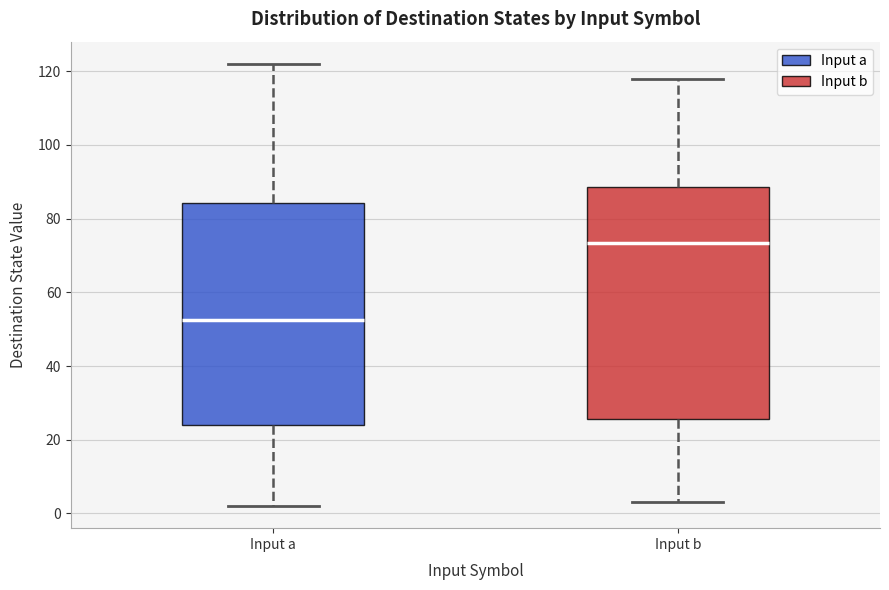

Where does the upper whisker of the box for Input a end on the y-axis? The values are not printed on the chart, so give them approximately, as read against the axis.

122